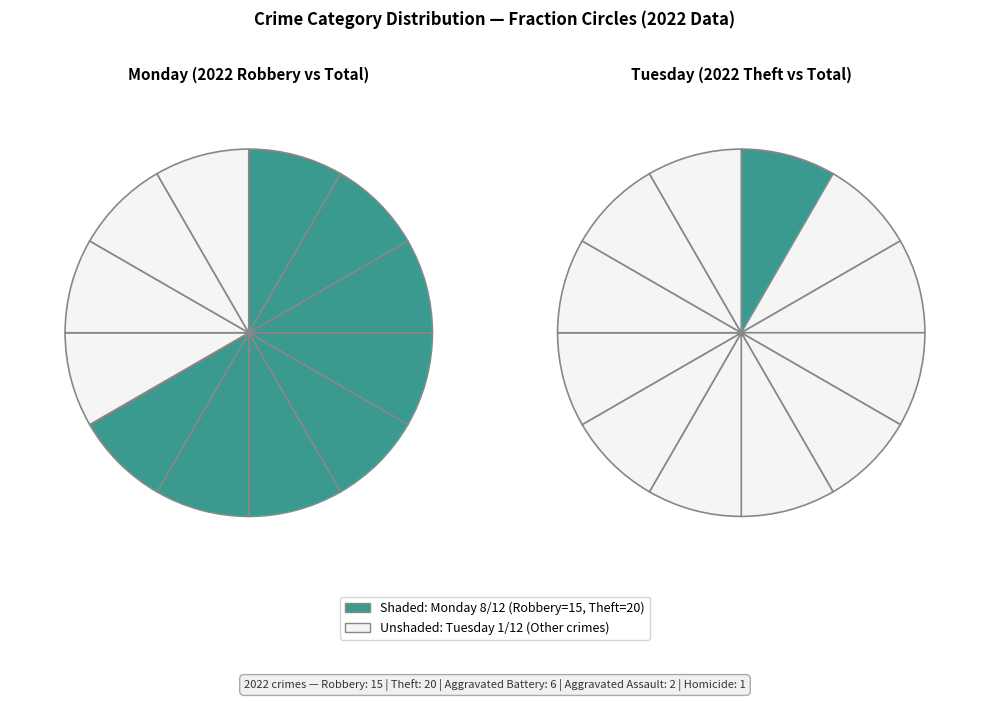

To the nearest percent, what portion does Robbery represent?

34%